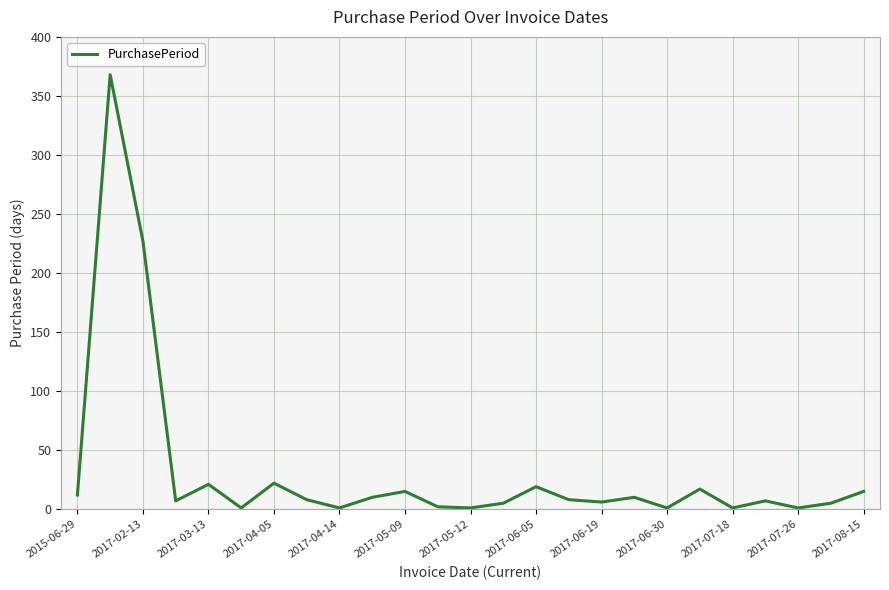

What is the difference between the maximum and minimum values?

367